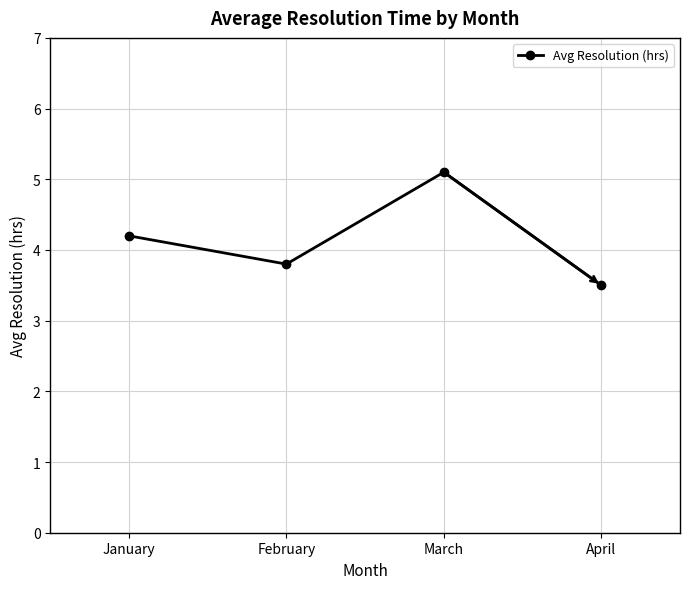

Between February and April, which is larger?

February